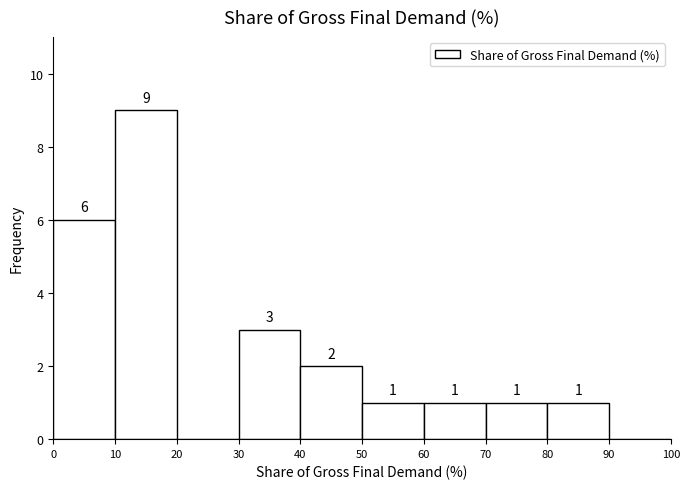

Over which range of the x-axis is the bar tallest?

10 to 20